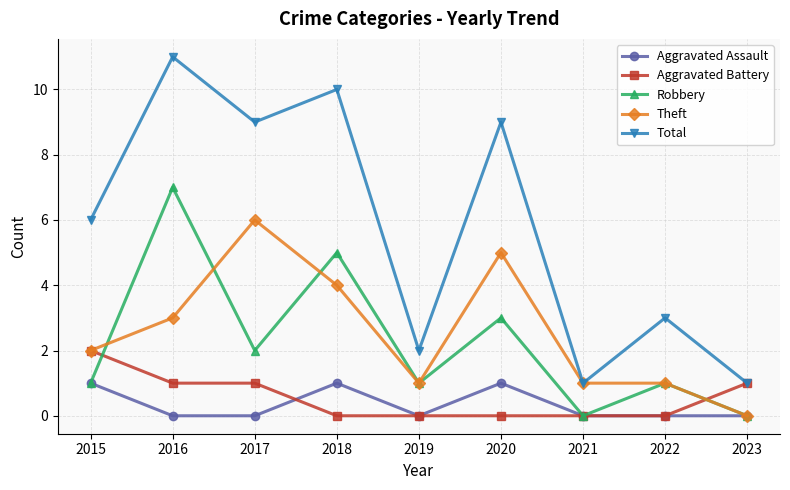

At which category does the chart reach its peak across all series?

2016